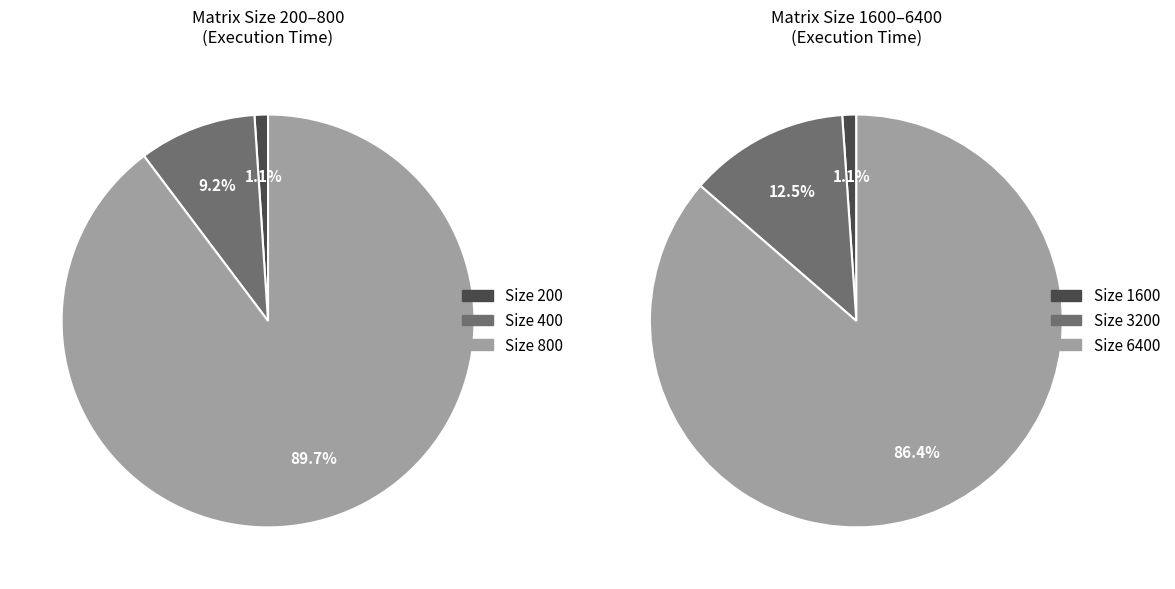

Does 6400 account for over 50% of the chart?

Yes